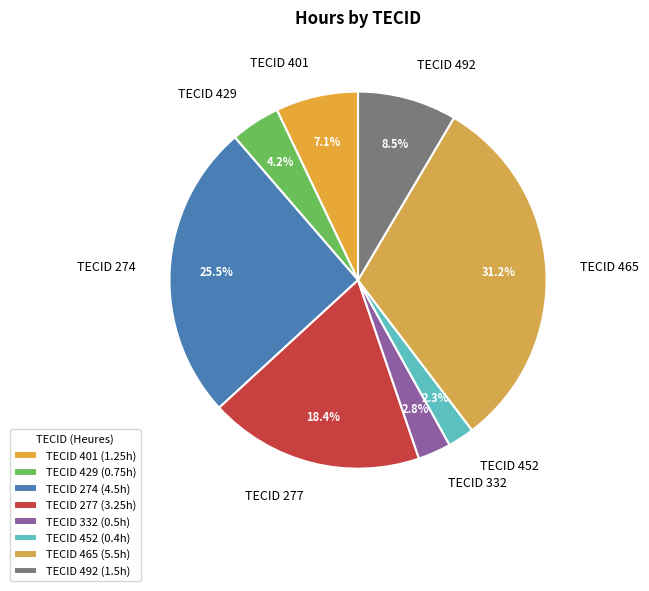

How many segments does this pie chart have?

8